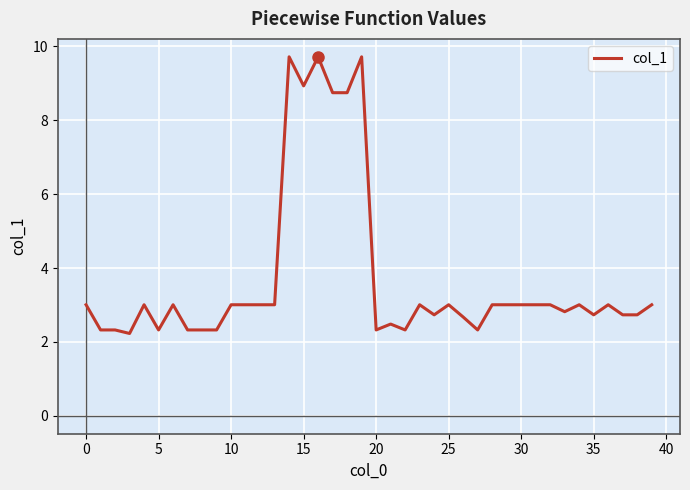

What is the minimum value shown in the chart?

2.2